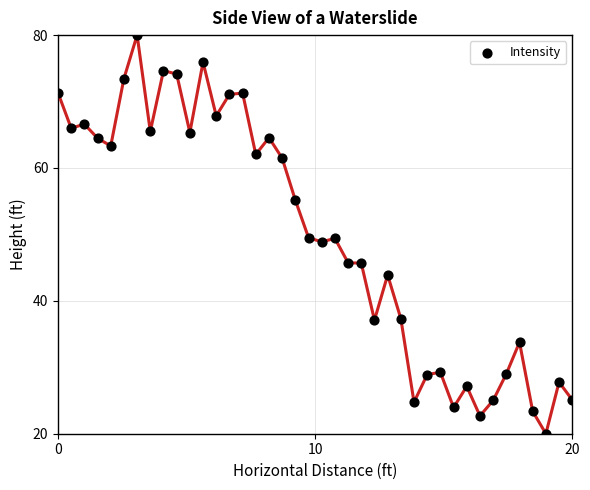

What is the range of X values (max minus min)?

20.0